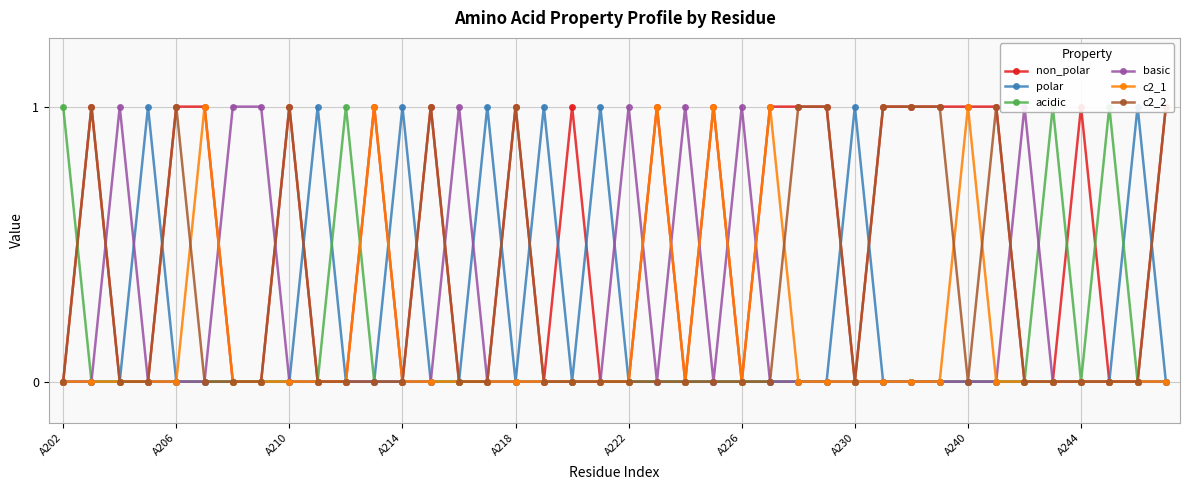

At how many categories does at least one series exceed 0?

40